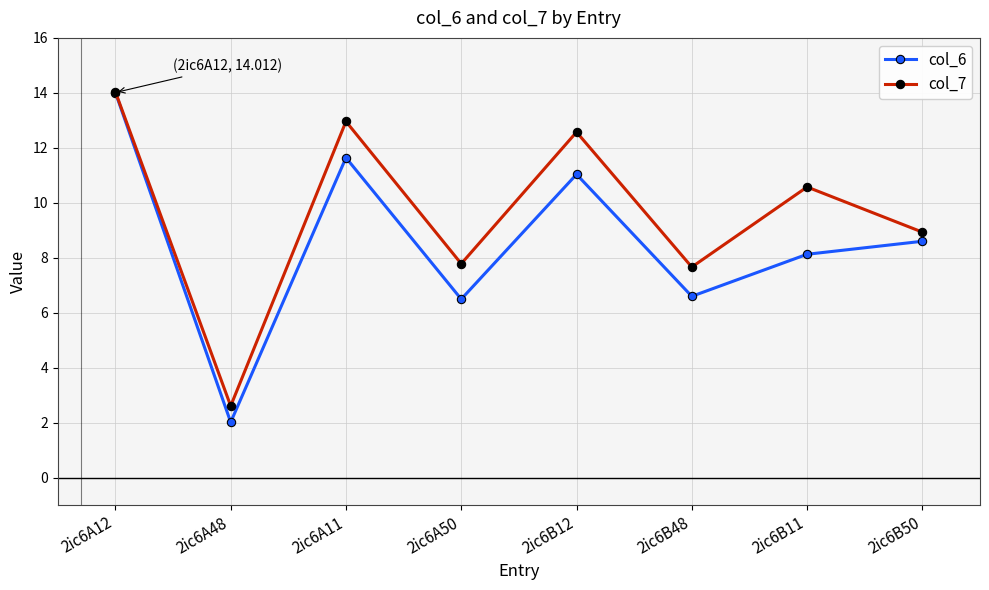

What is the difference between the highest and lowest values at 2ic6B11?

2.4